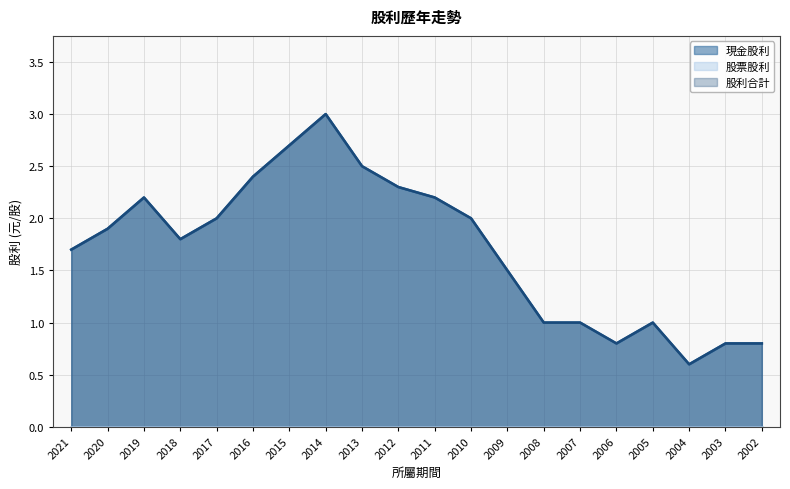

True or false: 現金股利 and 股利合計 cross at least once.

False